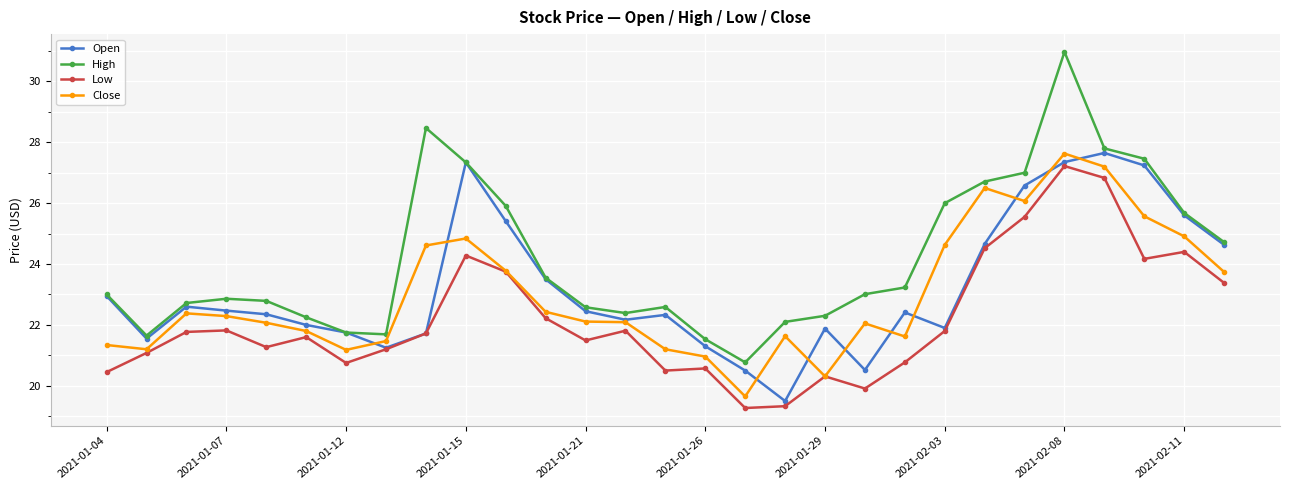

True or false: Low and High cross at least once.

False